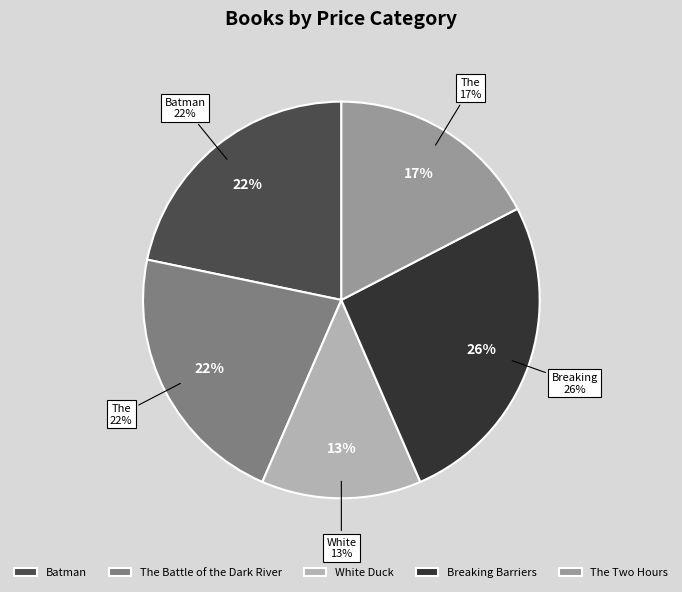

What percentage is NOT represented by White Duck?

87.0%